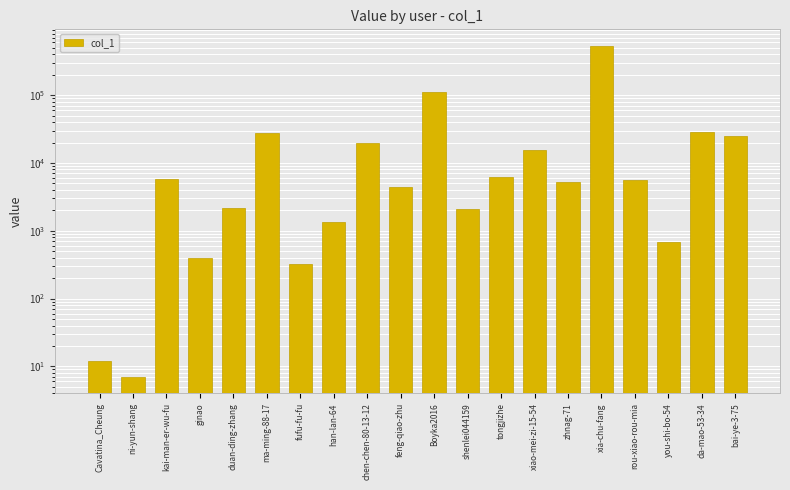

List the labels in order of value, largest first.

xia-chu-fang, Boyka2016, da-mao-53-34, ma-ming-88-17, bai-ye-3-75, chen-chen-80-13-12, xiao-mei-zi-15-54, tongjizhe, kai-man-er-wu-fu, rou-xiao-rou-mia, zhnag-71, feng-qiao-zhu, duan-ding-zhang, shenlei044159, han-lan-64, you-shi-bo-54, ginao, fufu-fu-fu, Cavatina_Cheung, ni-yun-shang